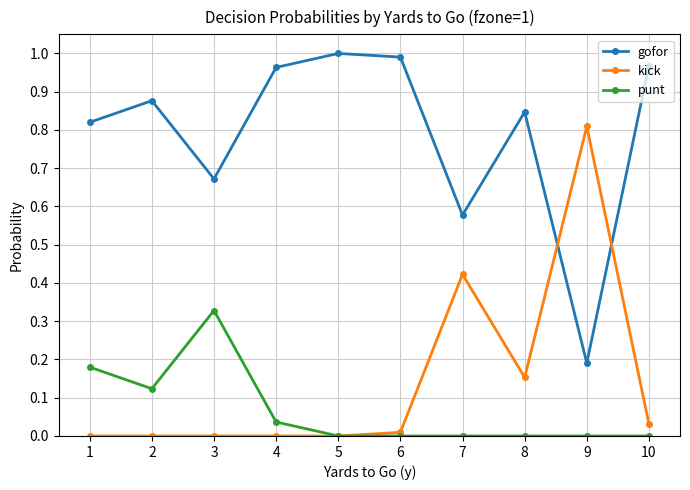

Is the value of punt at 5 greater than the value of gofor at 4?

No